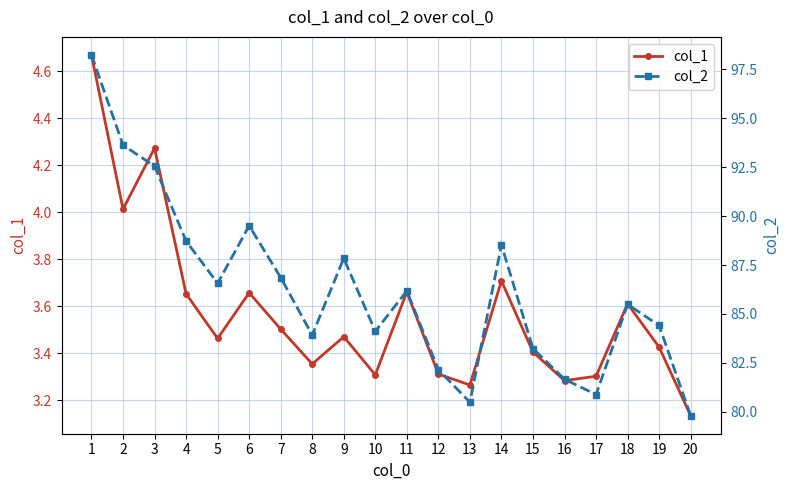

At which label is col_2 closest to 89?

4